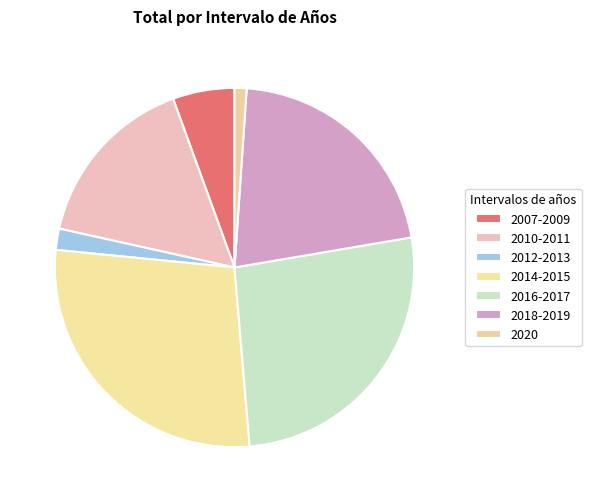

Is 2012-2013 the majority of the pie?

No